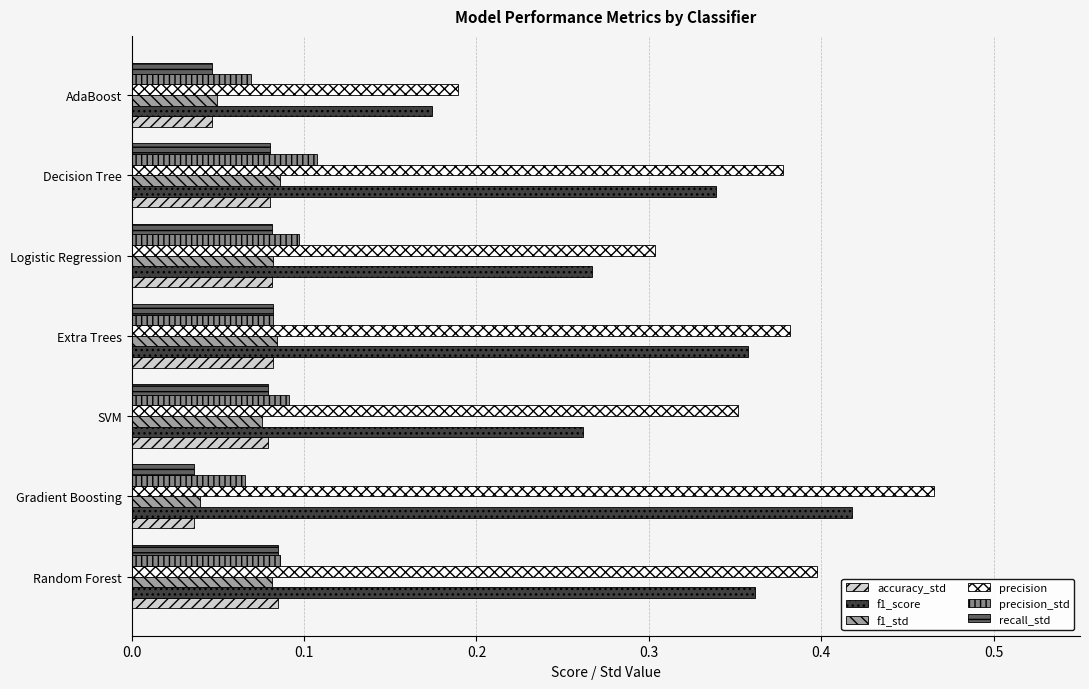

What is the sum of all precision values?

2.5